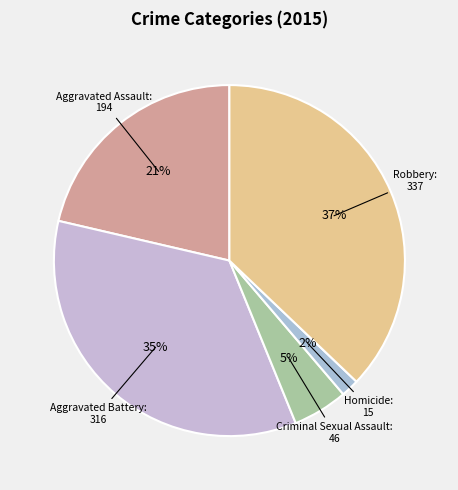

True or false: Criminal Sexual Assault accounts for 5% of the total.

True